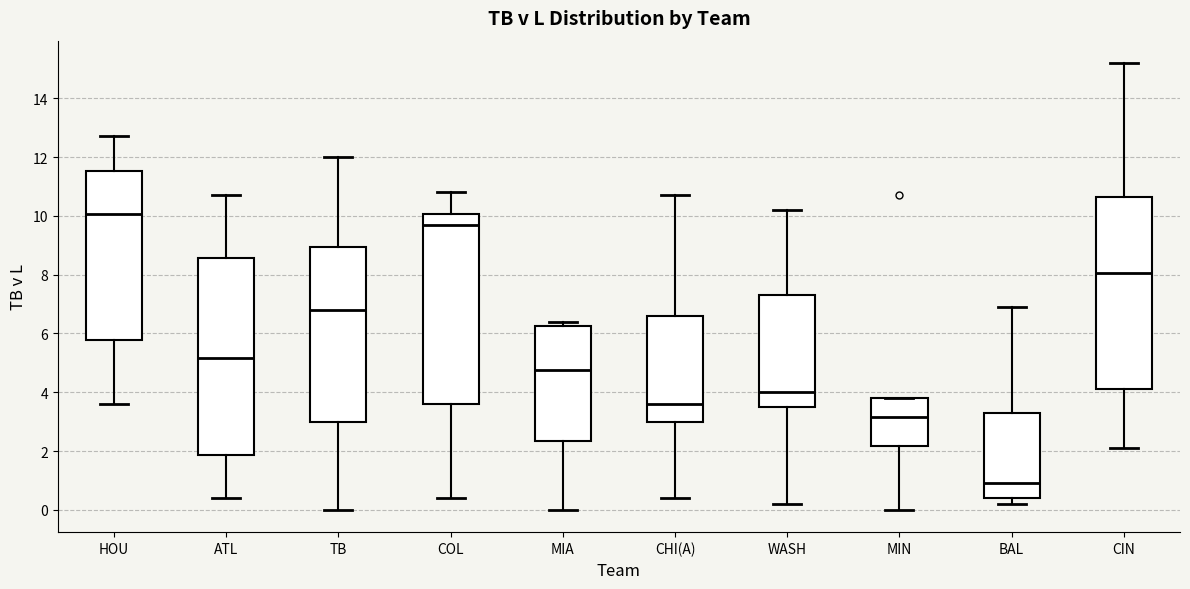

Where does the median line of the box for MIA sit on the y-axis? The values are not printed on the chart, so give them approximately, as read against the axis.

4.8